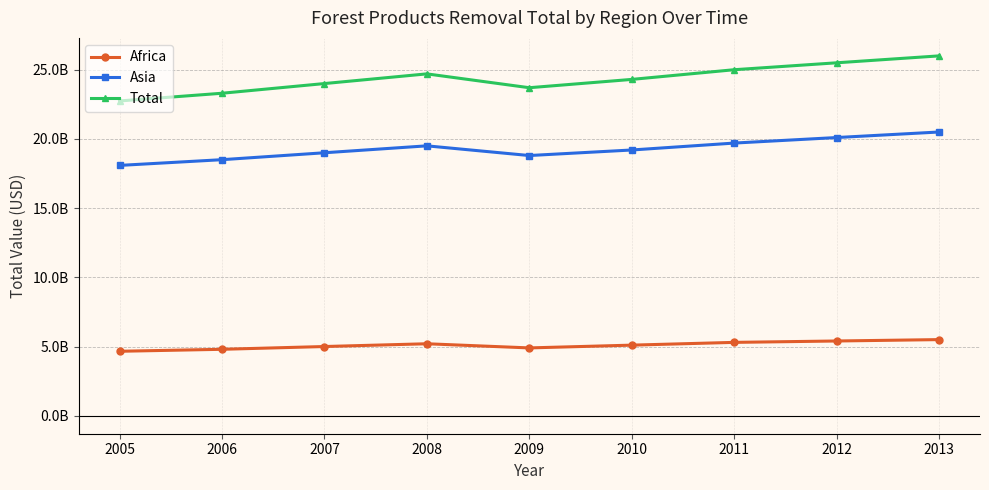

What are all the series names shown in the legend?

Africa, Asia, Total